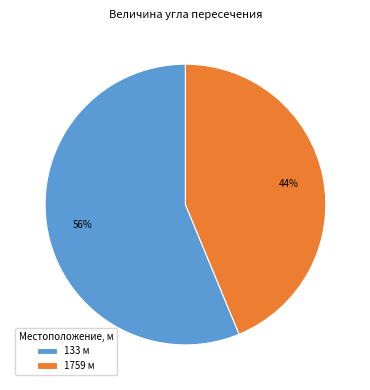

Do 133 м and 1759 м together represent more than half of the pie?

Yes